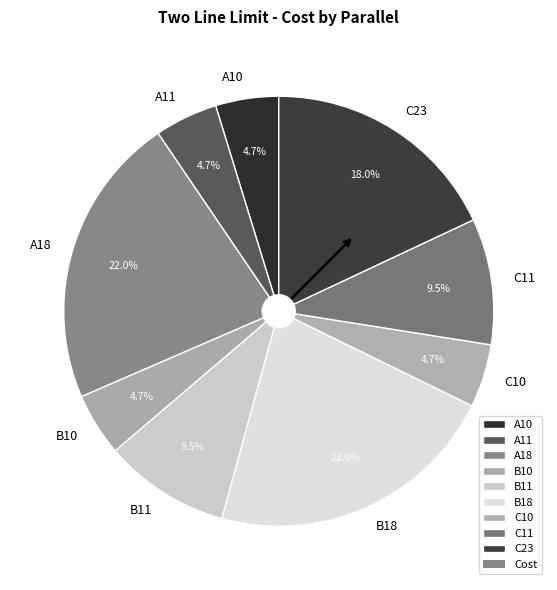

Combined, what portion of the pie is C11 and A10?

14.2%